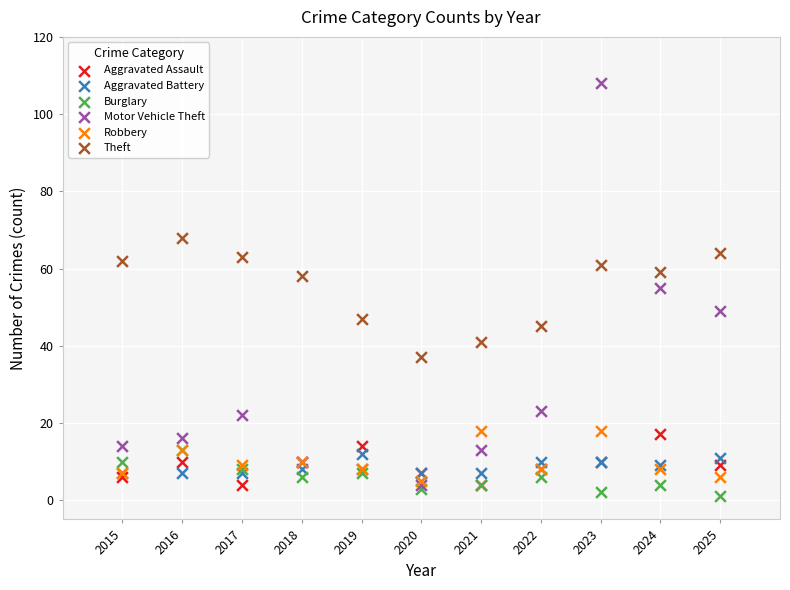

What are all the series names shown in the legend?

Aggravated Assault, Aggravated Battery, Burglary, Motor Vehicle Theft, Robbery, Theft